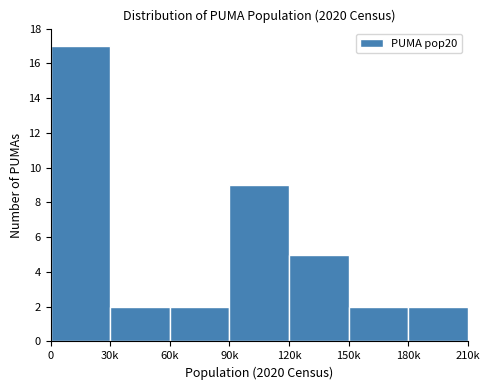

Reading right to left, transcribe all the data shown in this chart.

180k=2	150k=2	120k=5	90k=9	60k=2	30k=2	0=17